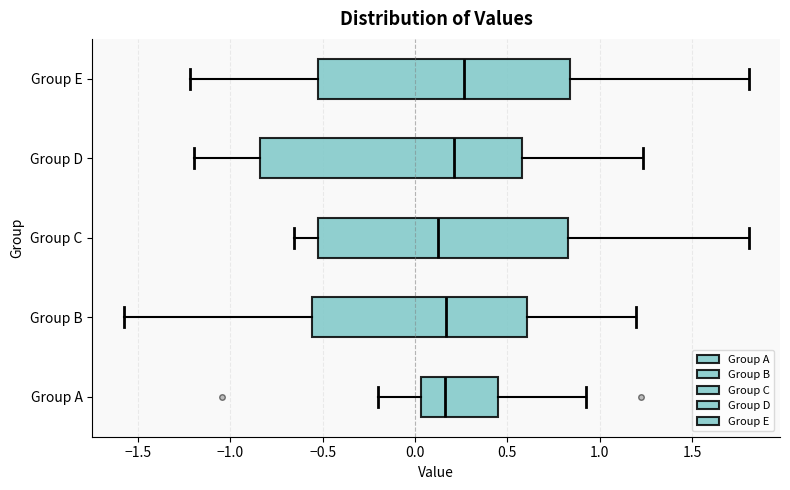

Reading bottom to top, read every box against the x-axis: the position of its median line, the range the box covers, and the ends of its whiskers. The values are not printed on the chart, so give them approximately, as read against the axis.

Group A: median 0.15, box 0.05 to 0.45, whiskers -0.20 to 0.95
Group B: median 0.15, box -0.55 to 0.60, whiskers -1.60 to 1.20
Group C: median 0.10, box -0.55 to 0.85, whiskers -0.65 to 1.80
Group D: median 0.20, box -0.85 to 0.60, whiskers -1.20 to 1.25
Group E: median 0.25, box -0.55 to 0.85, whiskers -1.20 to 1.80